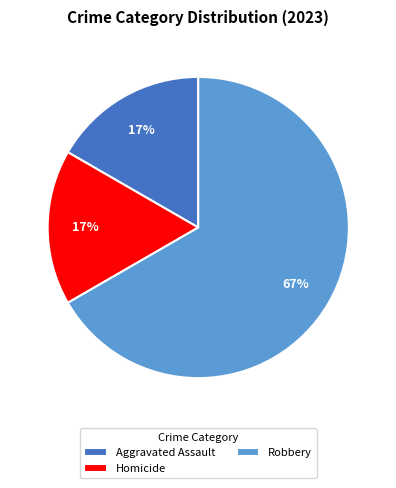

Approximately how many times larger is the value at Aggravated Assault compared to Robbery?

0.3